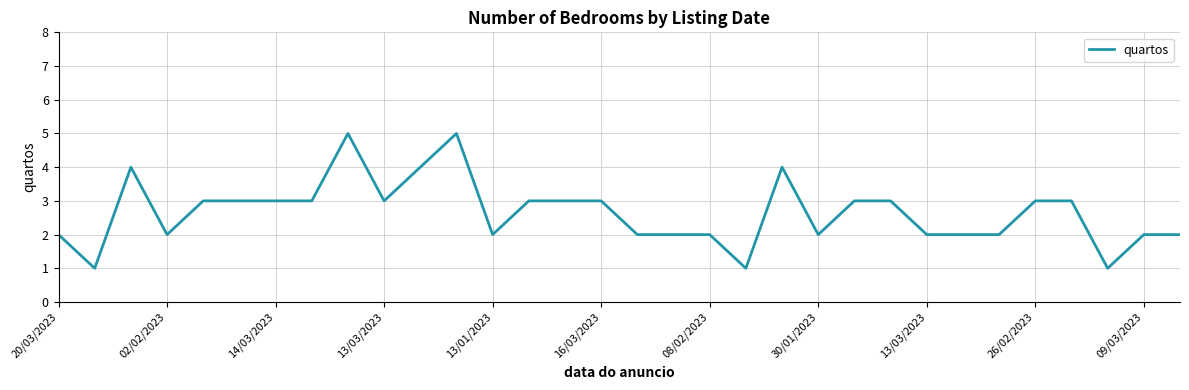

Does the chart display data point markers on the line(s)?

No